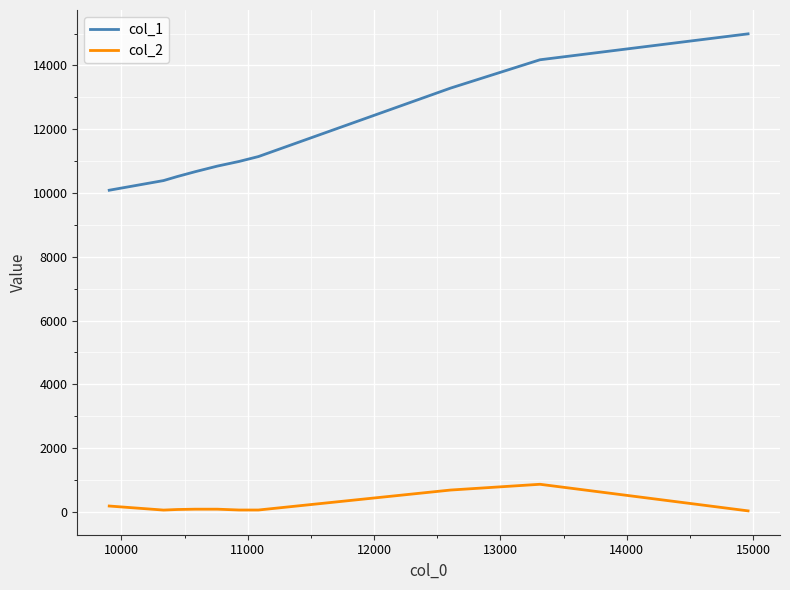

What is the average value of the col_1 series?

11711